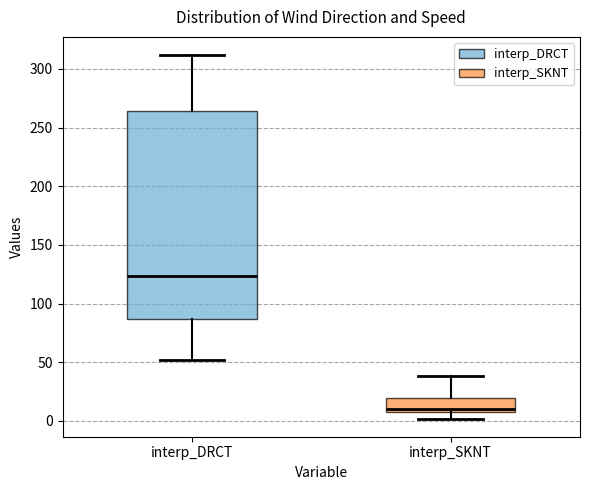

Comparing the boxes themselves (not the whiskers), which one is the tallest?

interp_DRCT